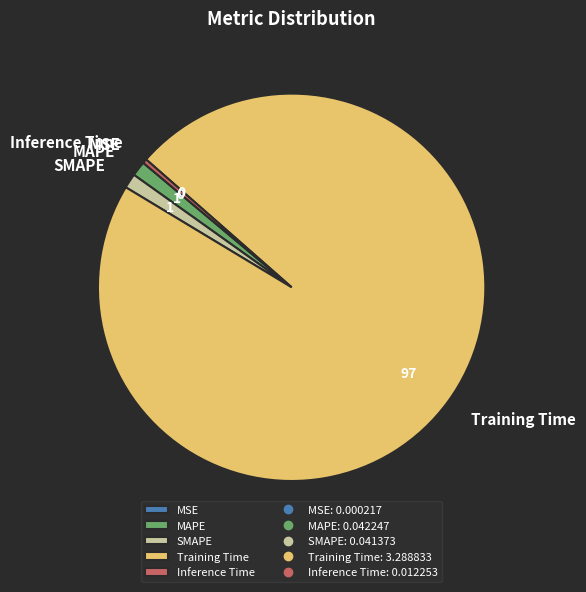

Is SMAPE the majority of the pie?

No